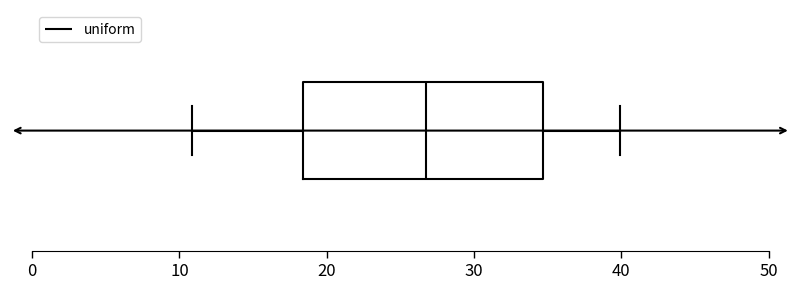

Read this box plot against the x-axis: the position of the median line, the range covered by the box, and the ends of both whiskers. The values are not printed on the chart, so give them approximately, as read against the axis.

median 27, box 18 to 35, whiskers 11 to 40